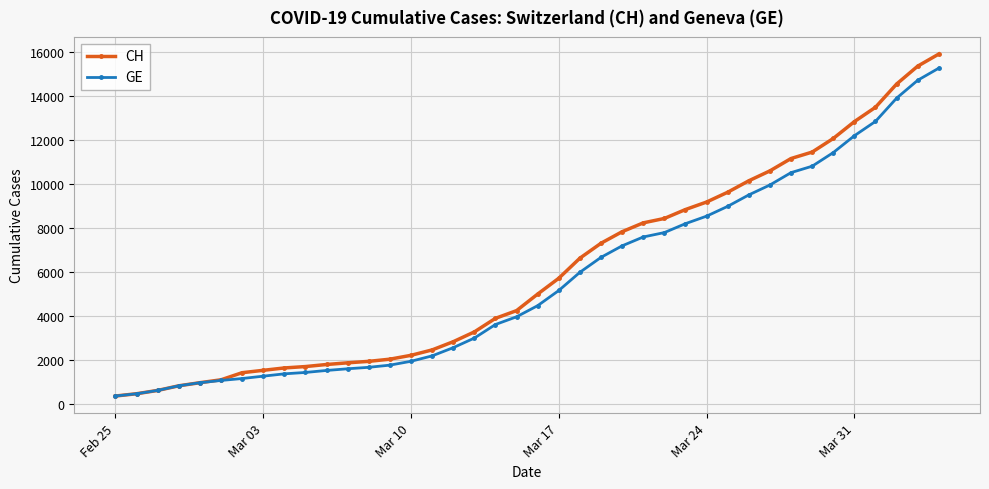

What is the value of the GE point at the 24th from the left?

6681